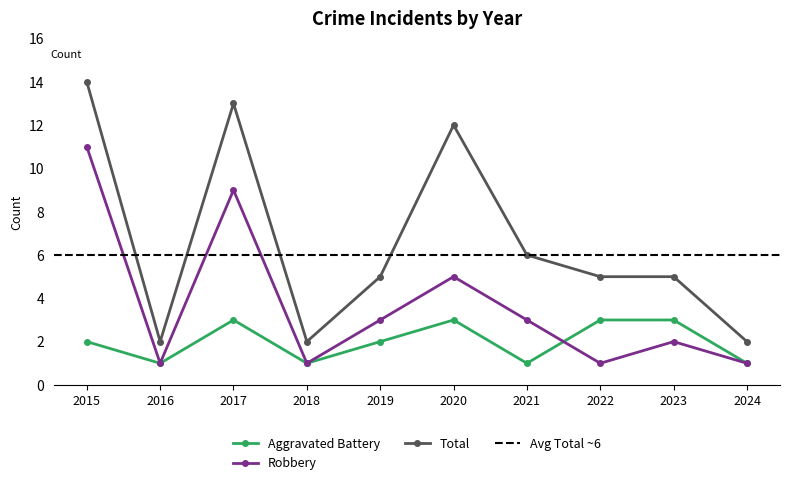

Which series has the largest total across all categories?

Total